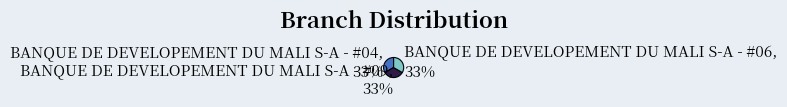

To the nearest percent, what portion does BANQUE DE DEVELOPEMENT DU MALI S-A - #09 represent?

33%